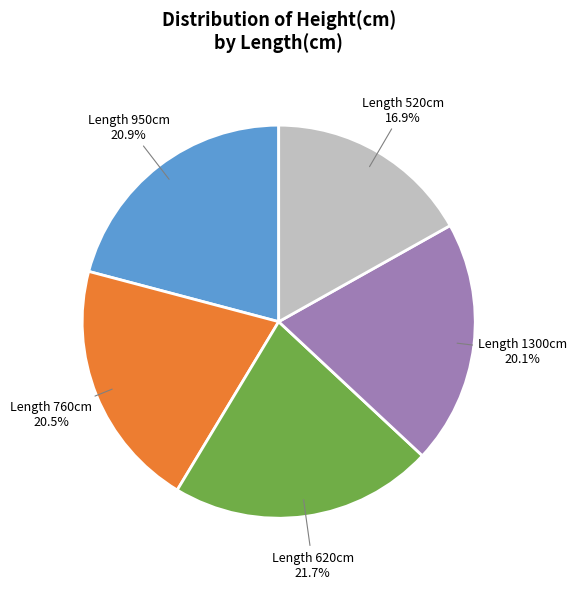

Is there any slice that represents more than half of the pie?

No